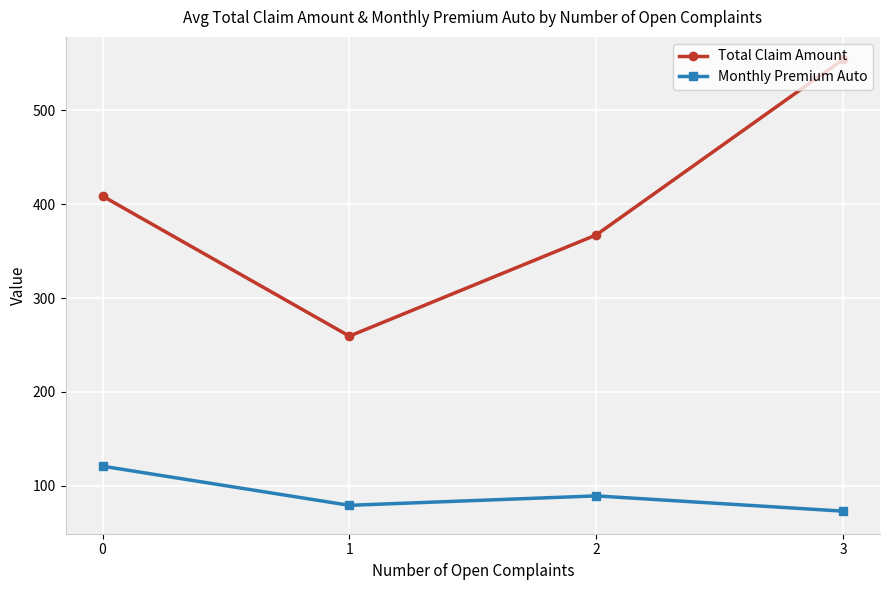

At 1, list the series in order from largest to smallest.

Total Claim Amount, Monthly Premium Auto